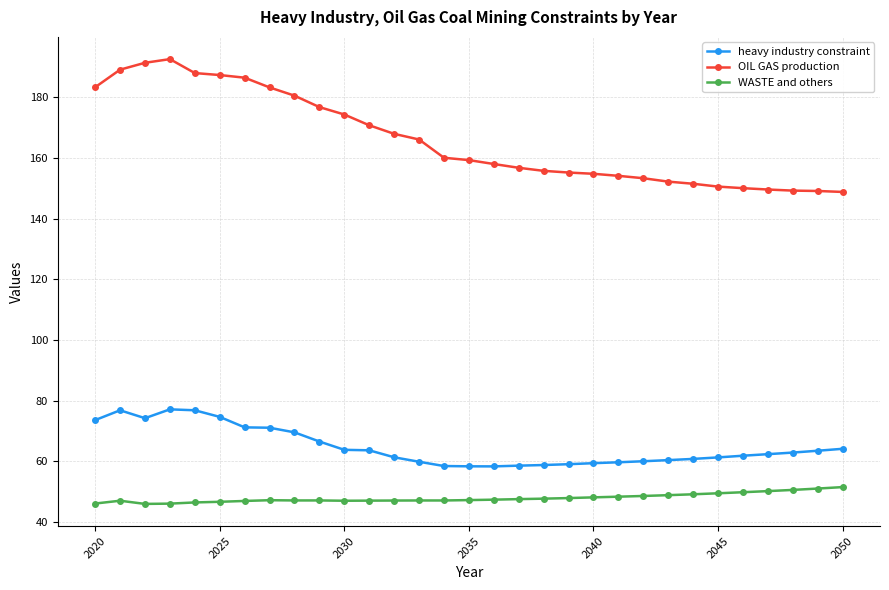

True or false: OIL GAS production has more than 0 points higher than both neighbors.

True